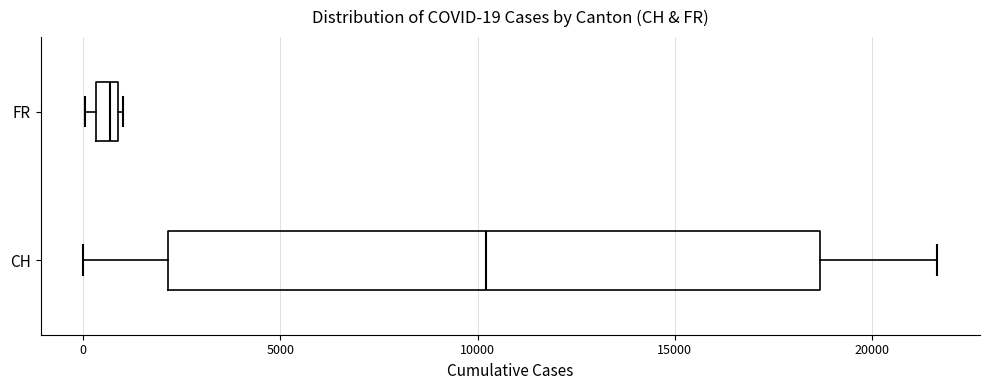

Comparing the boxes themselves (not the whiskers), which one is the widest?

CH